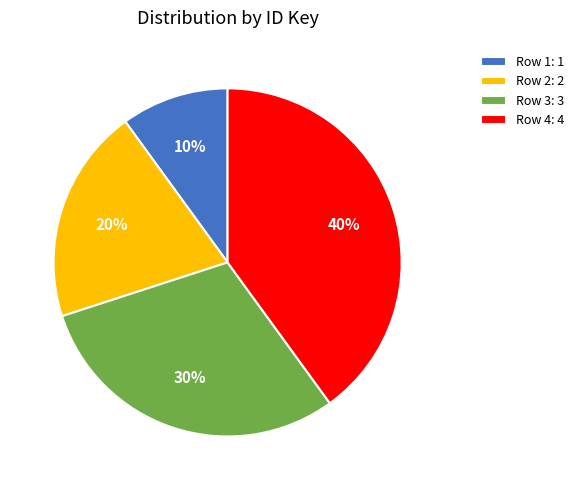

Between Row 2 and Row 3, which is larger?

Row 3